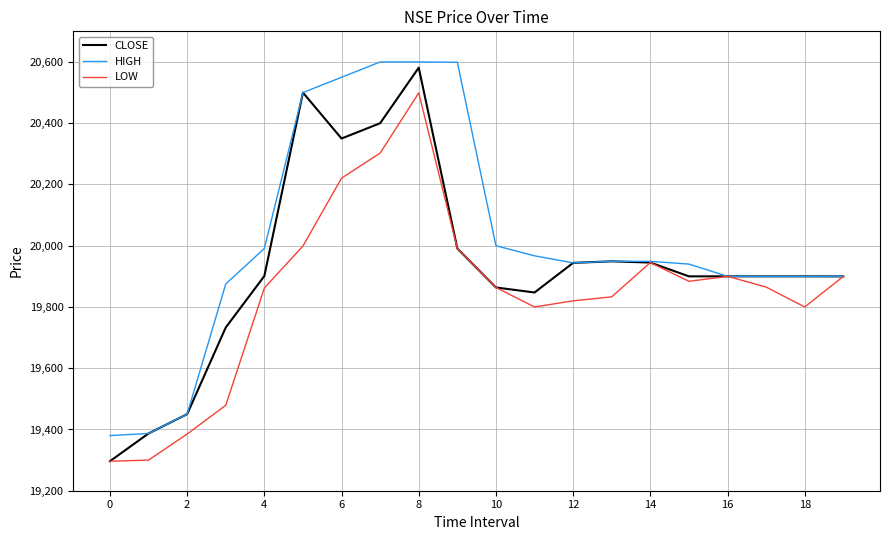

Which series has the largest range (max minus min)?

CLOSE